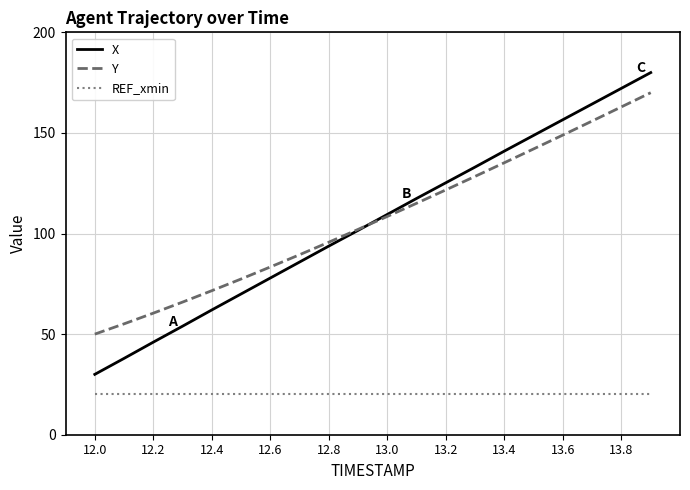

True or false: Y and REF_xmin cross at least once.

False